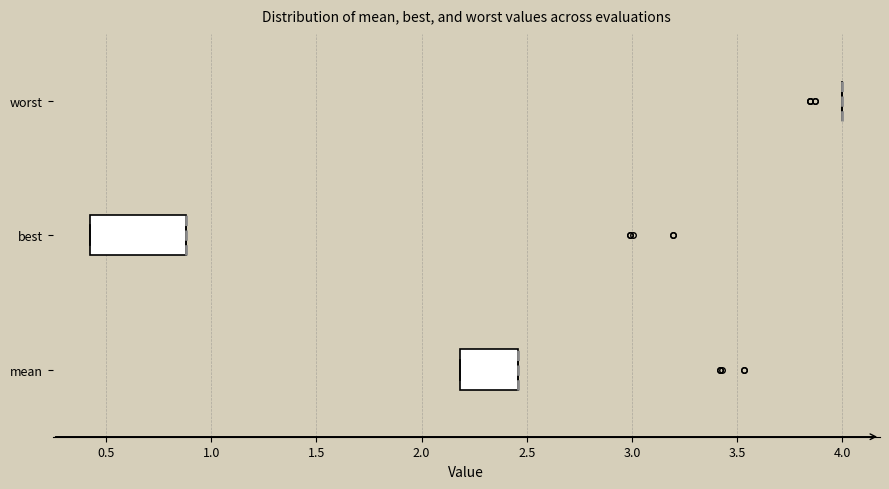

Where is the left edge of the box for mean on the x-axis? The values are not printed on the chart, so give them approximately, as read against the axis.

2.20